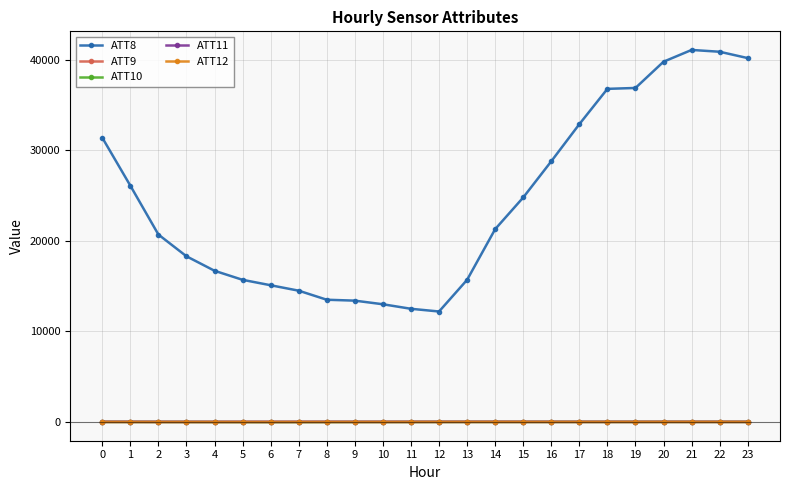

The value of ATT8 at 23 is 53683.0. True or false?

False